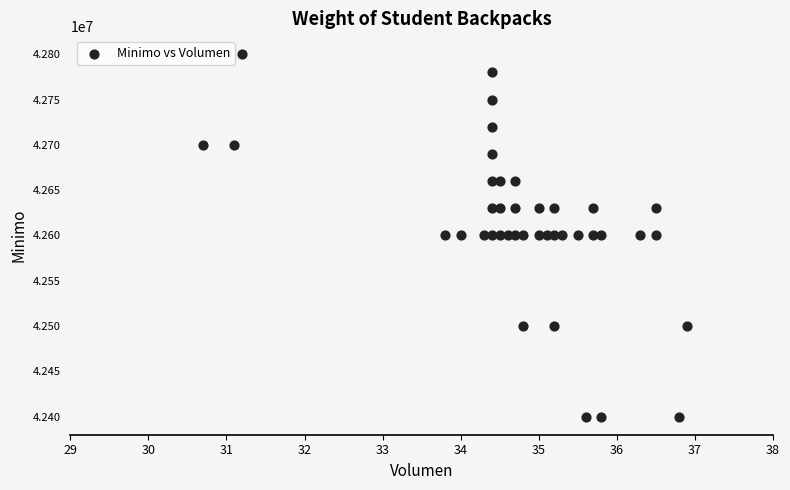

What is the range of Y values (max minus min)?

400000